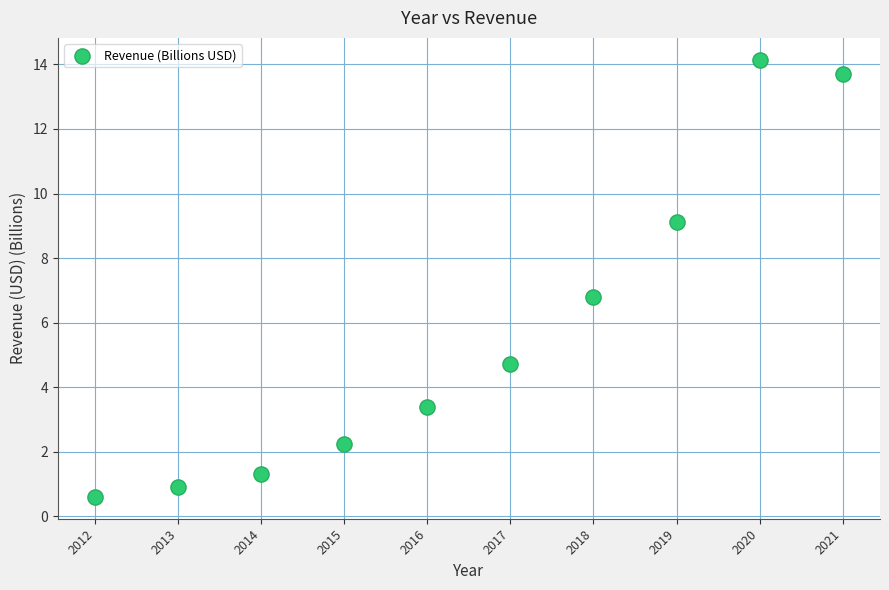

What is the average Y value?

5.7